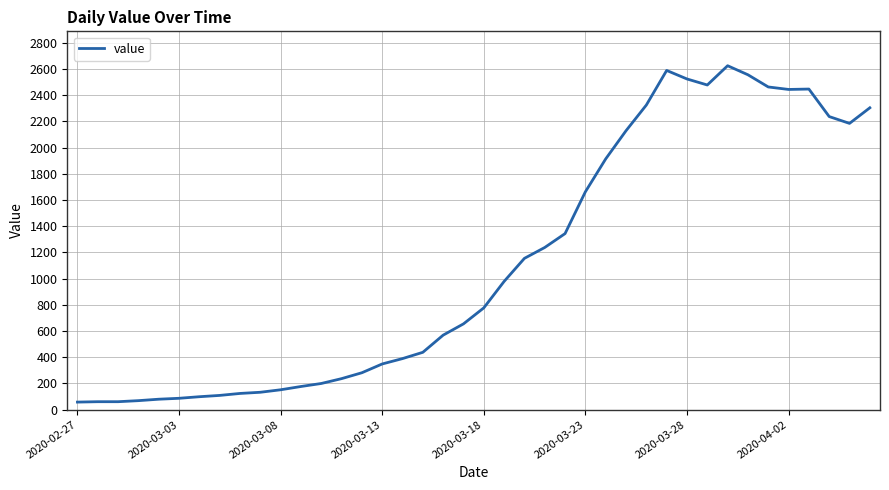

What is the minimum value shown in the chart?

58